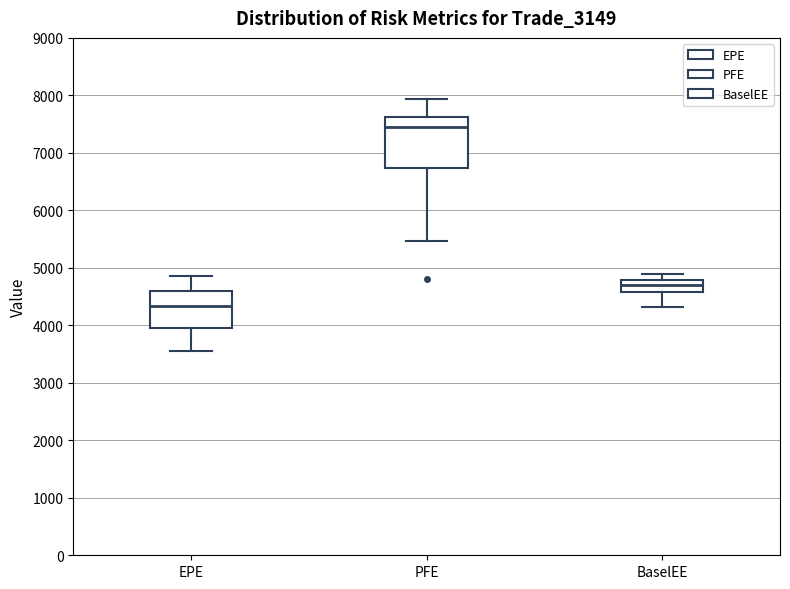

Reading left to right, transcribe this box plot: for each box, give where its median line is, the range the box spans, and where its two whiskers end, as read against the y-axis. The values are not printed on the chart, so give them approximately, as read against the axis.

EPE: median 4300, box 4000 to 4600, whiskers 3600 to 4900
PFE: median 7400, box 6700 to 7600, whiskers 5500 to 7900
BaselEE: median 4700, box 4600 to 4800, whiskers 4300 to 4900